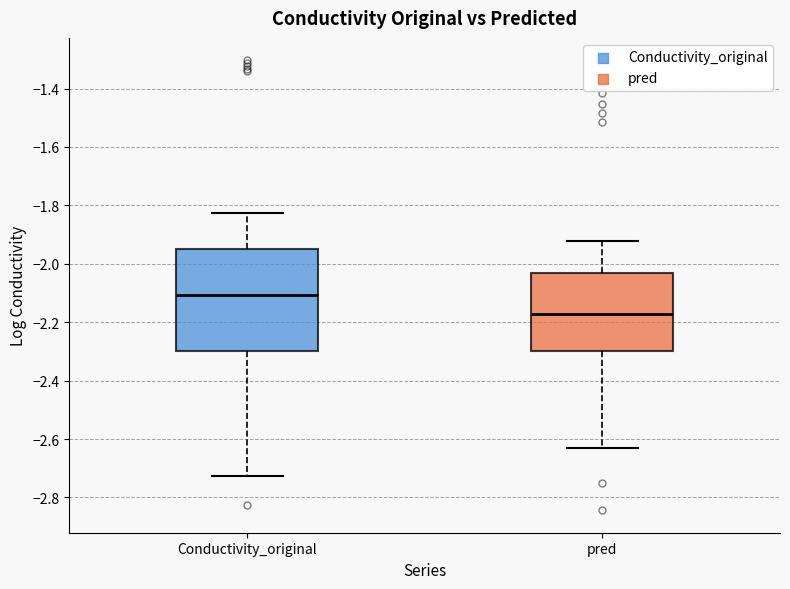

Comparing the boxes themselves (not the whiskers), which one is the tallest?

Conductivity_original